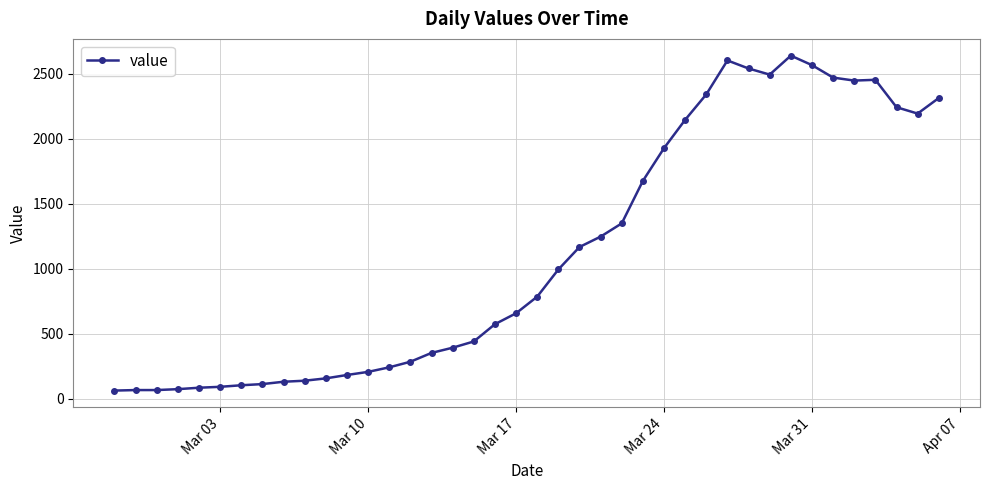

True or false: there are more than 1 points higher than both neighbors.

True